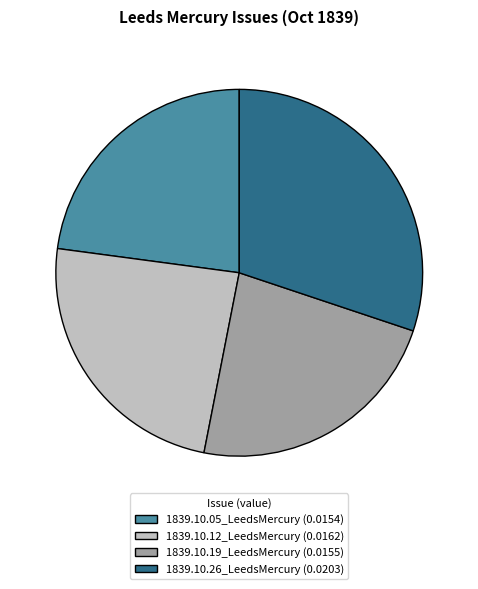

Is it true that 1839.10.12_LeedsMercury is 24% of the pie?

True